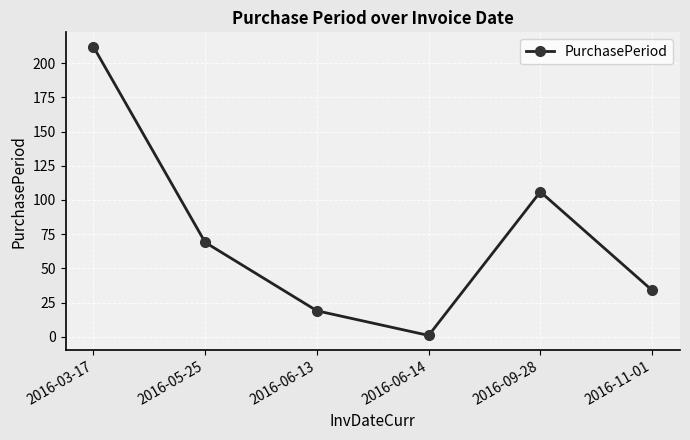

Where is the data nearest to the value 106?

2016-09-28